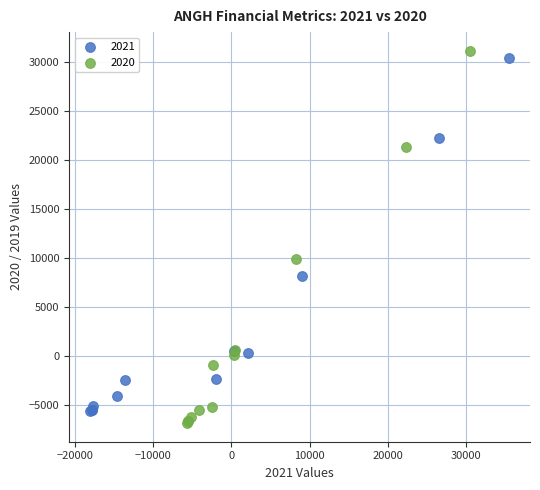

Which series has the largest Y range (max minus min)?

2020